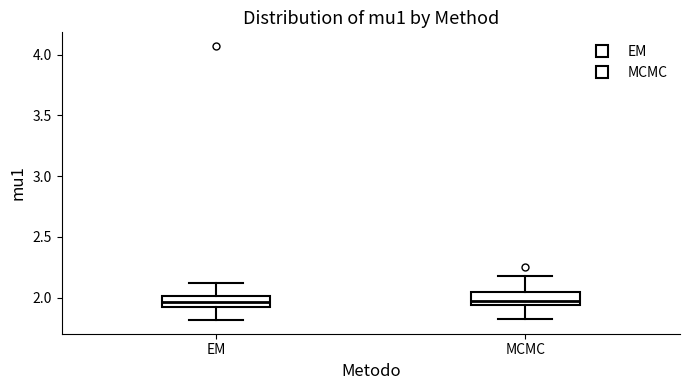

Where is the upper edge of the box for EM on the y-axis? The values are not printed on the chart, so give them approximately, as read against the axis.

2.00